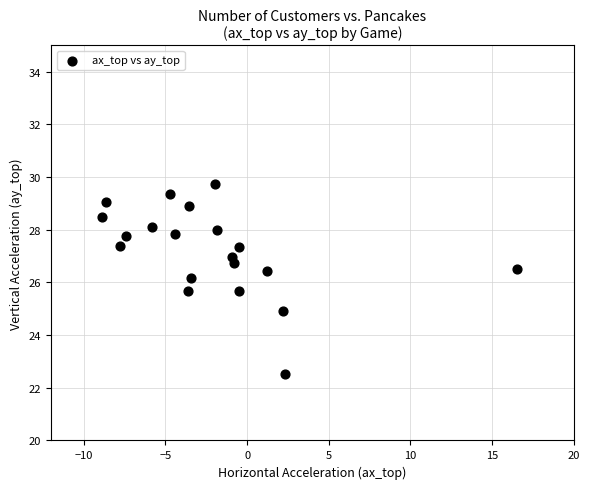

What is the range of X values (max minus min)?

25.4